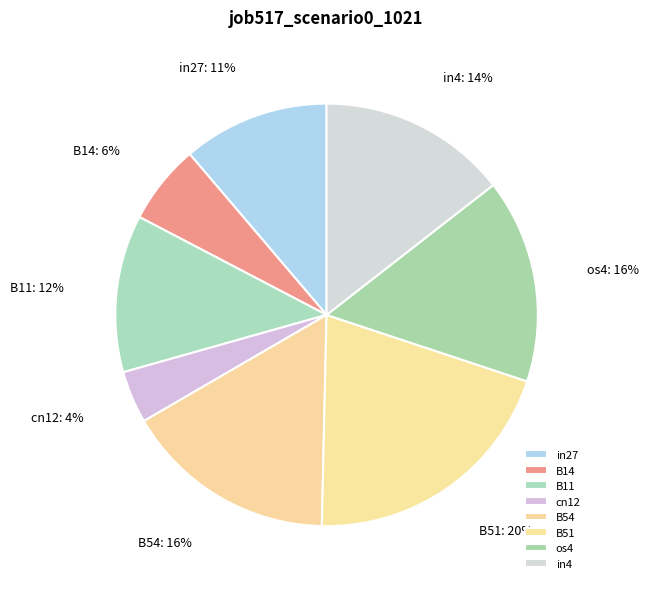

The cn12 slice represents 4% of the pie. True or false?

True